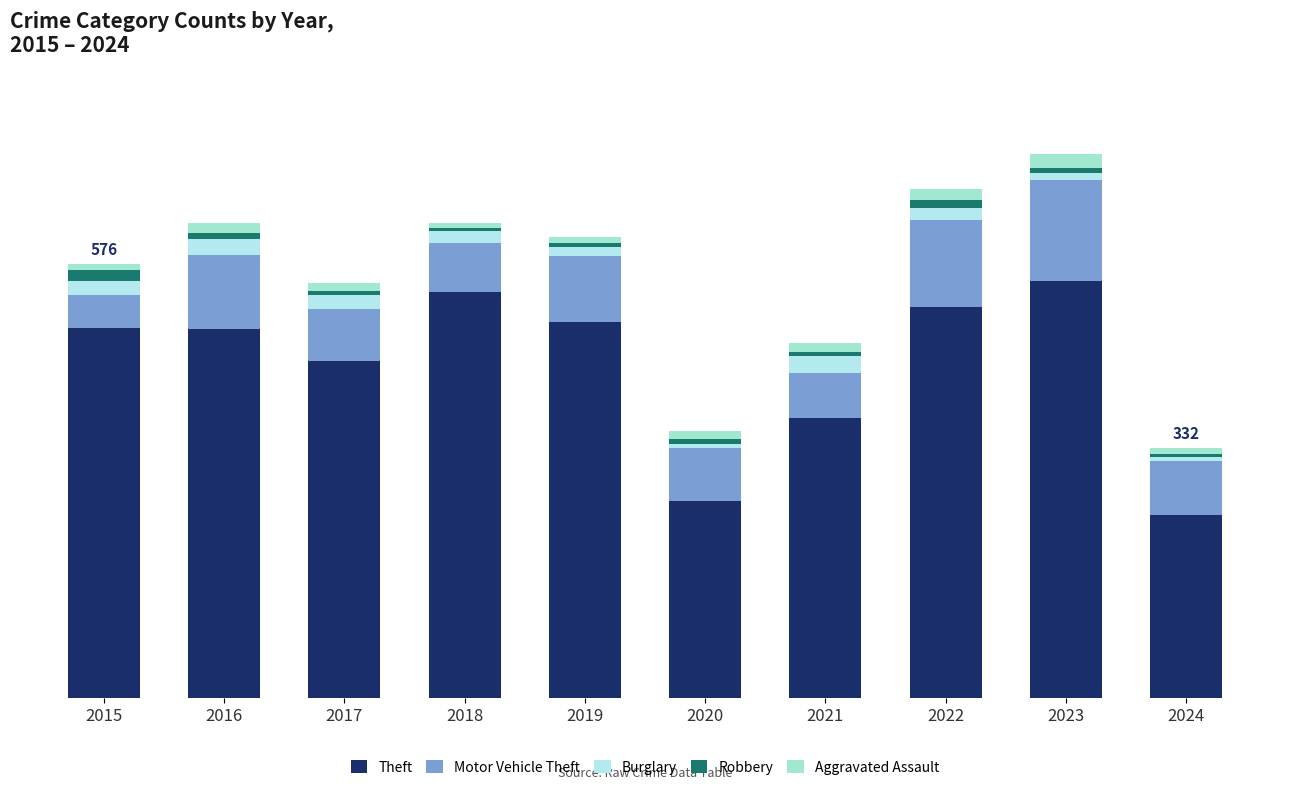

Does the chart contain stacked bars?

Yes